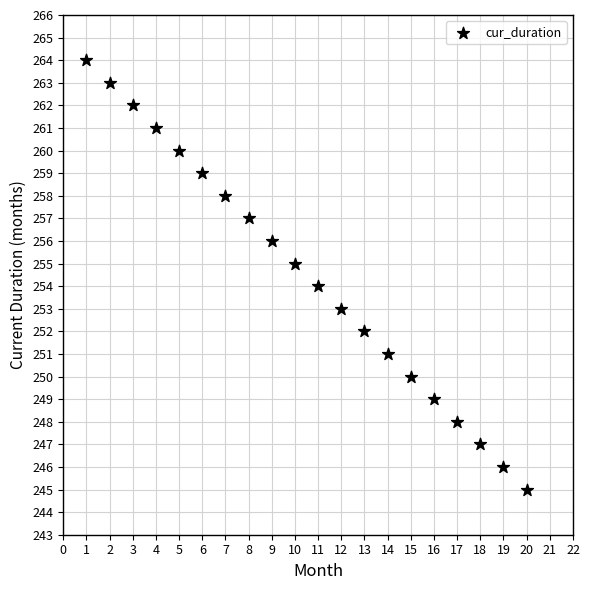

What is the range of X values (max minus min)?

19